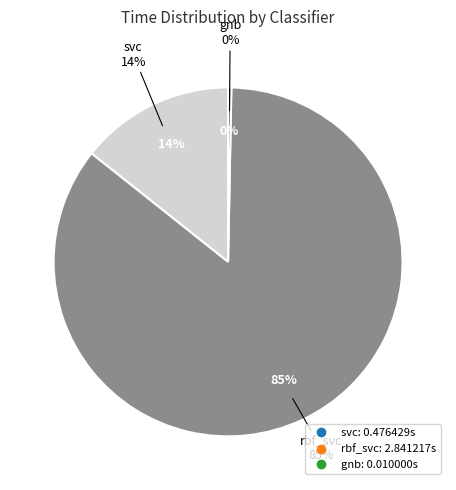

Is there any slice that represents more than half of the pie?

Yes